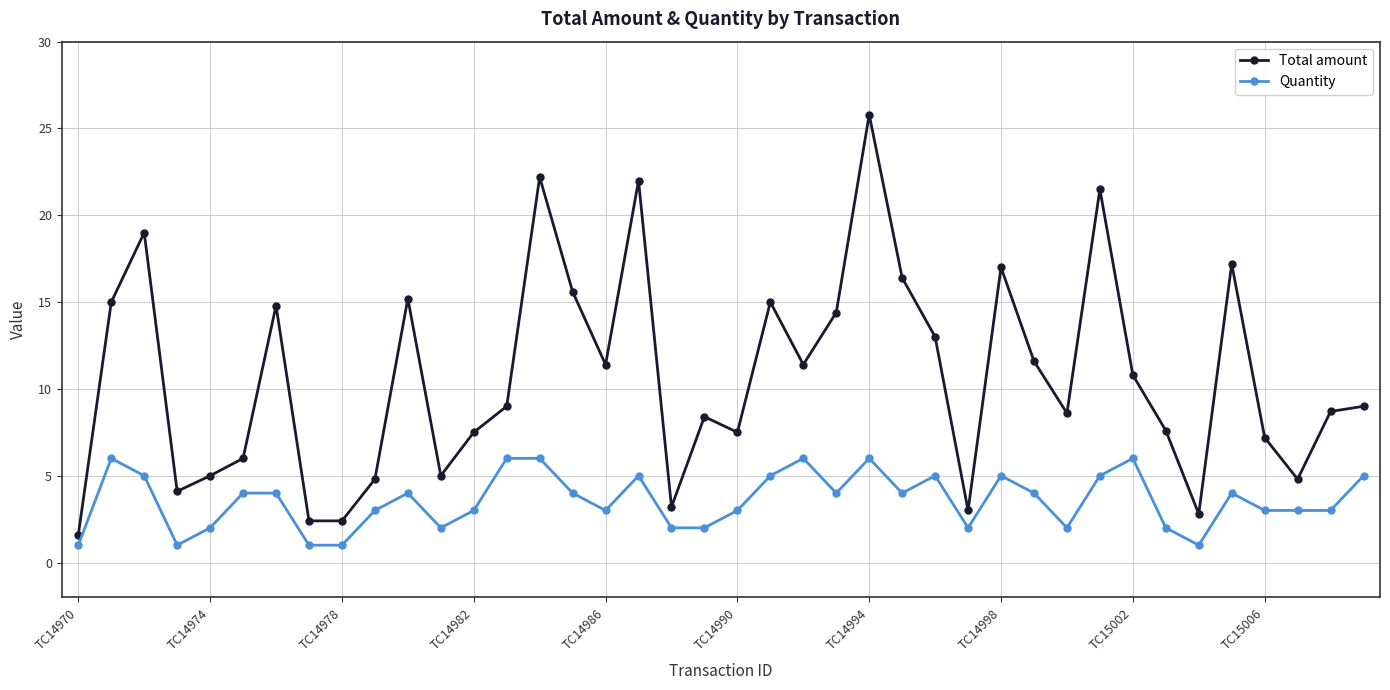

How many data points does each series have?

40